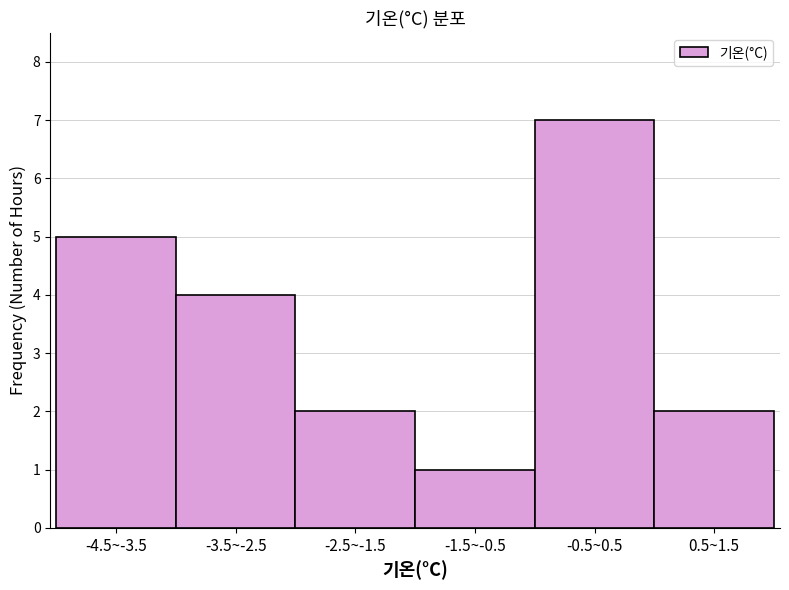

Reading left to right, transcribe all the data shown in this chart.

5	4	2	1	7	2